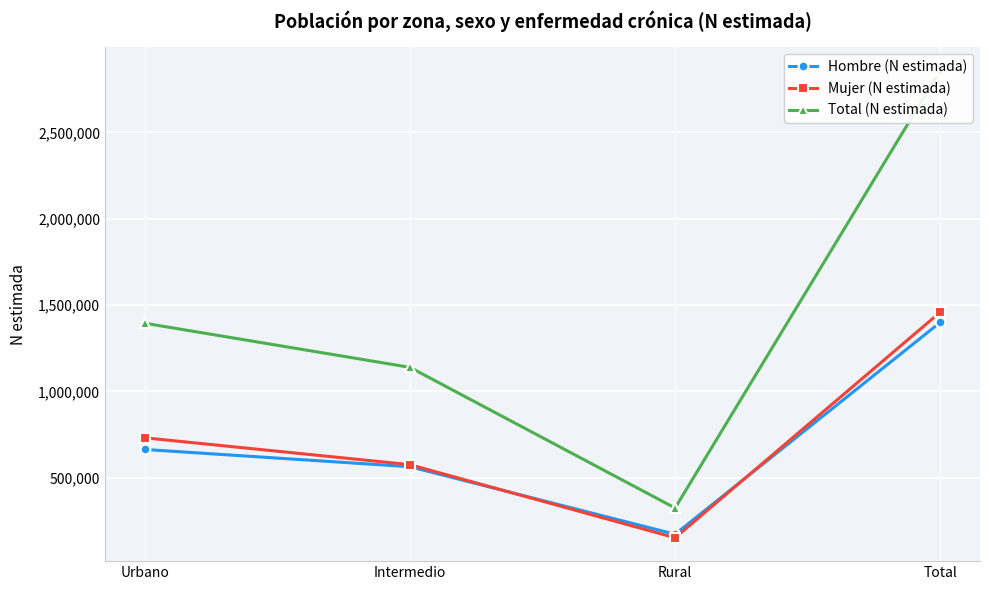

Which series has the largest total across all categories?

Total (N estimada)